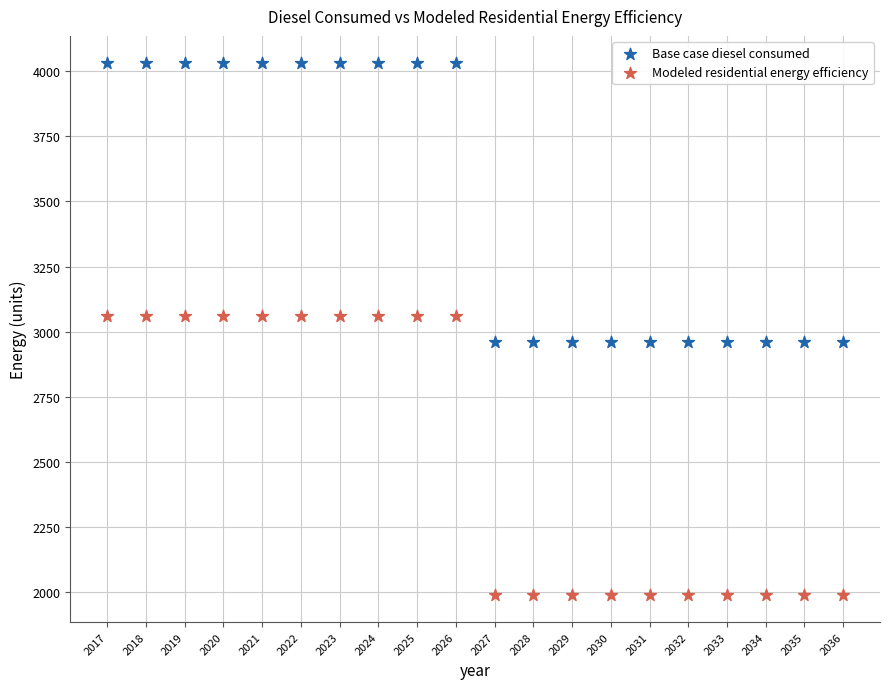

Across all data points, what is the range of X values (max minus min)?

19.0